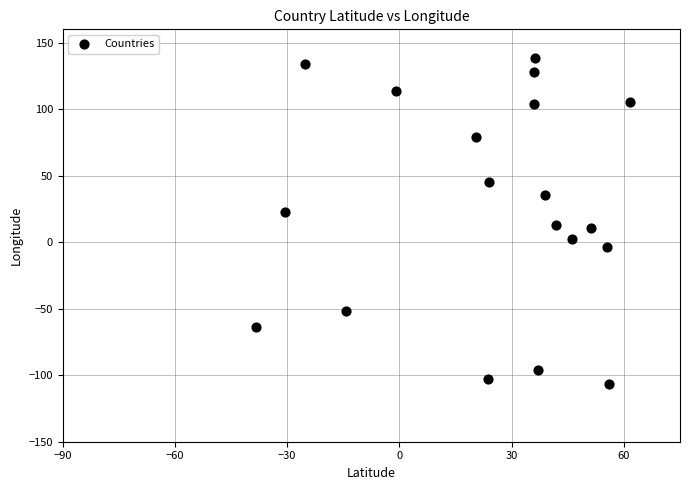

What is the range of Y values (max minus min)?

244.6